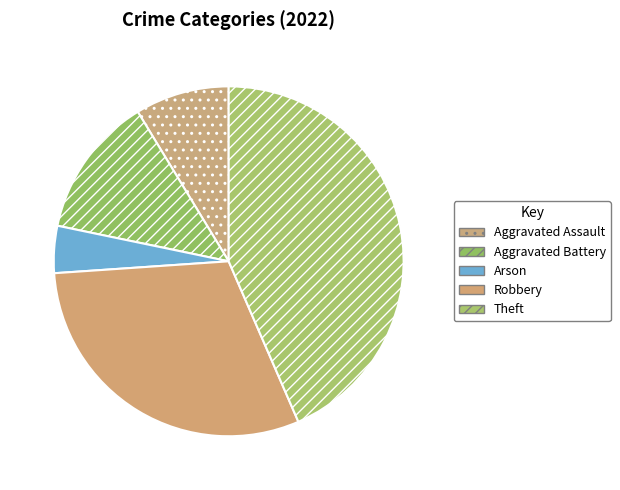

Which category has the smallest portion of the pie?

Arson